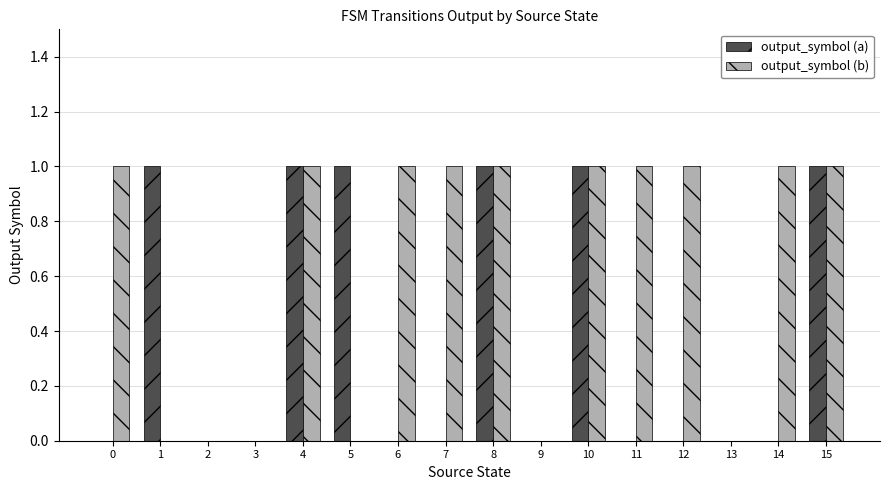

Which series changed the most between 0 and 15?

output_symbol (a)